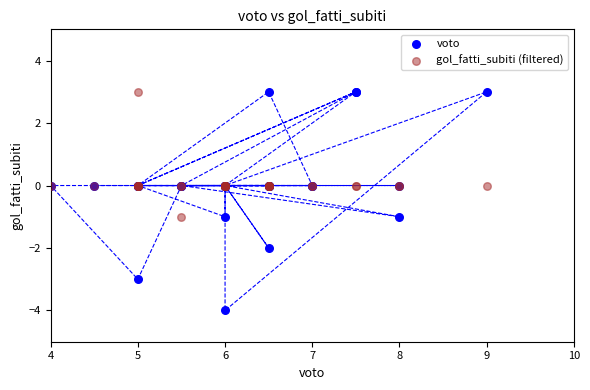

Which series contains the lowest Y value?

voto